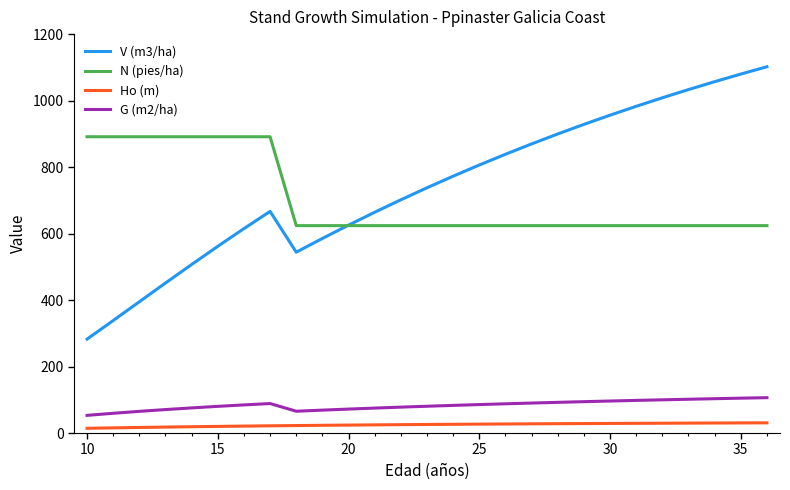

Count the number of categories in the chart.

27